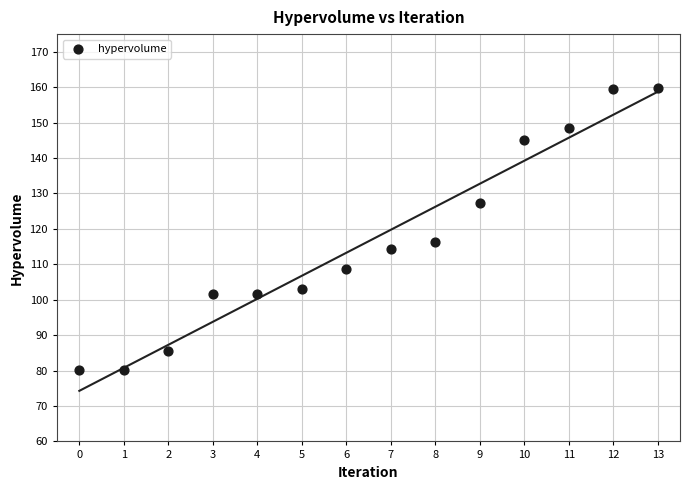

What Y value in the scatter plot is closest to 119?

116.2